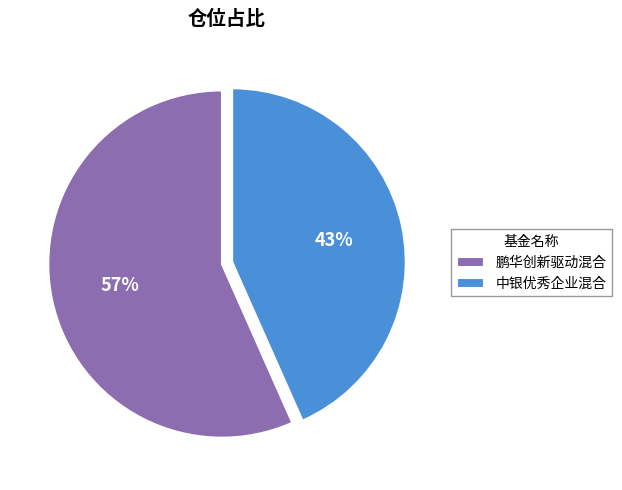

Which slice represents more than half of the pie?

鹏华创新驱动混合